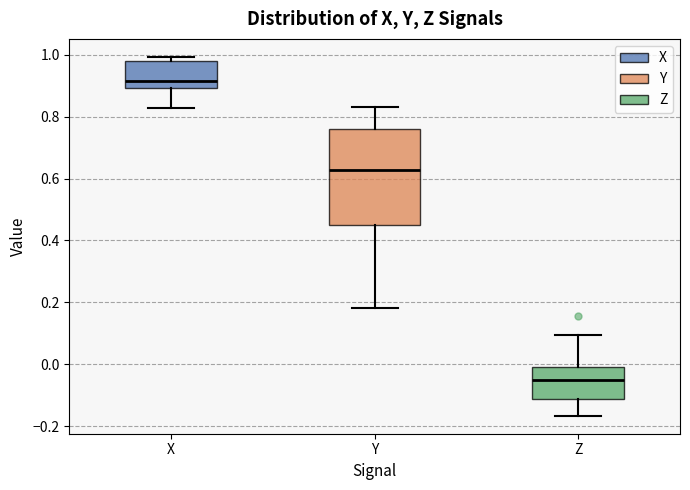

Which box is the tallest, from its lower edge to its upper edge?

Y